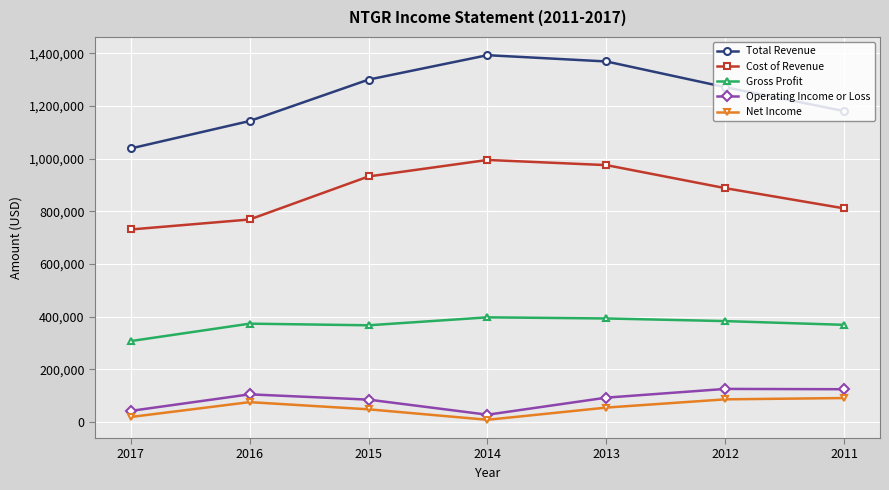

True or false: Net Income has more than 0 points higher than both neighbors.

True